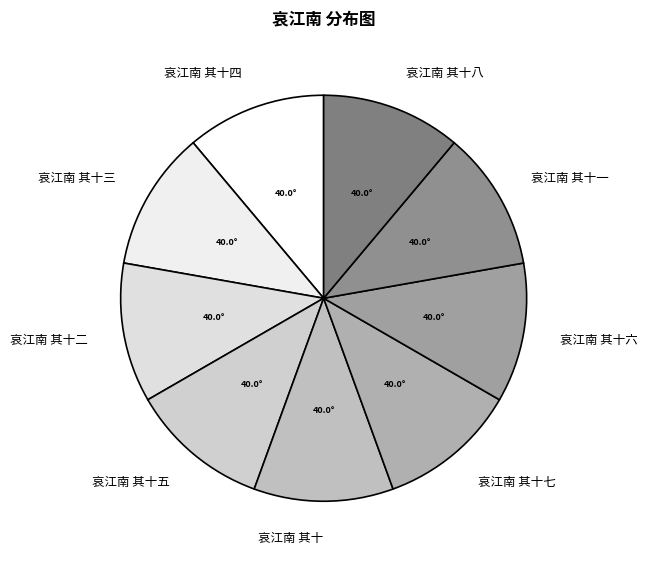

What percentage is NOT represented by 哀江南 其十七?

88.9%